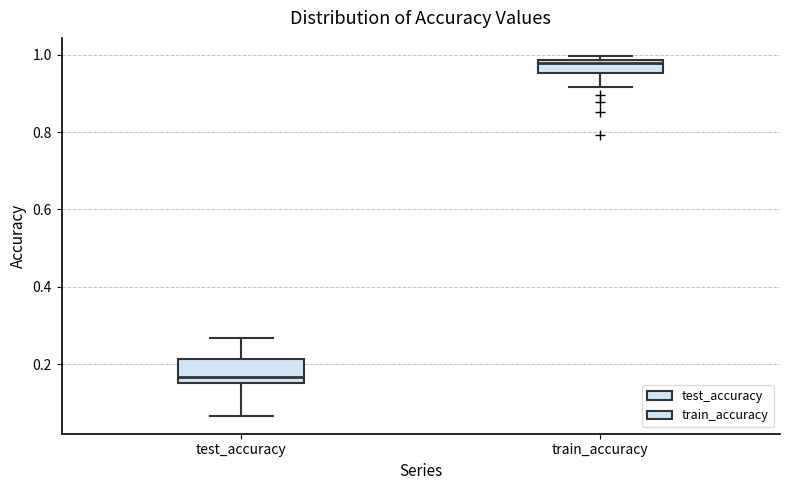

Where is the lower edge of the box for train_accuracy on the y-axis? The values are not printed on the chart, so give them approximately, as read against the axis.

0.96